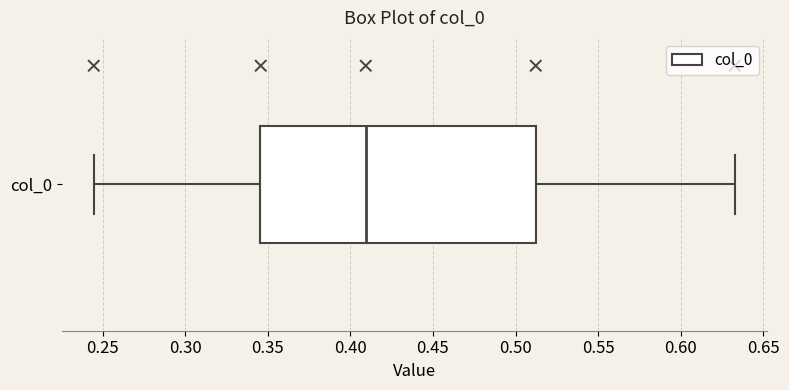

Where is the right edge of the box for col_0 on the x-axis? The values are not printed on the chart, so give them approximately, as read against the axis.

0.510